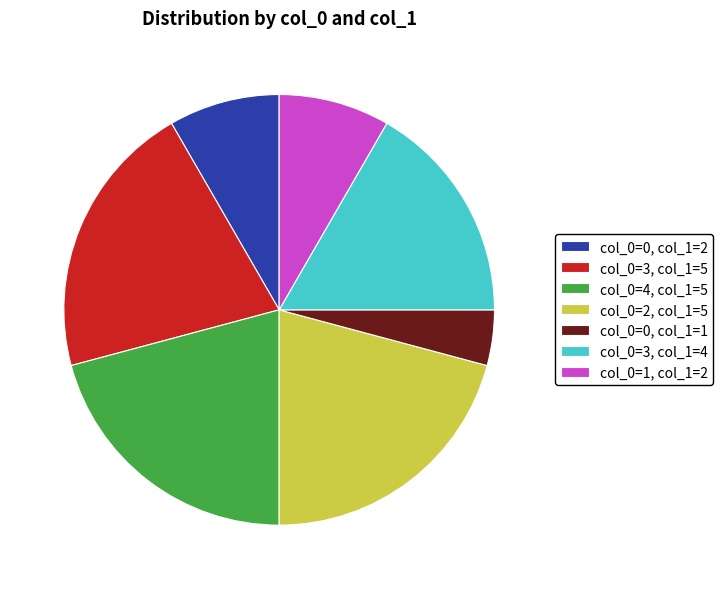

Does any single category account for the majority?

No